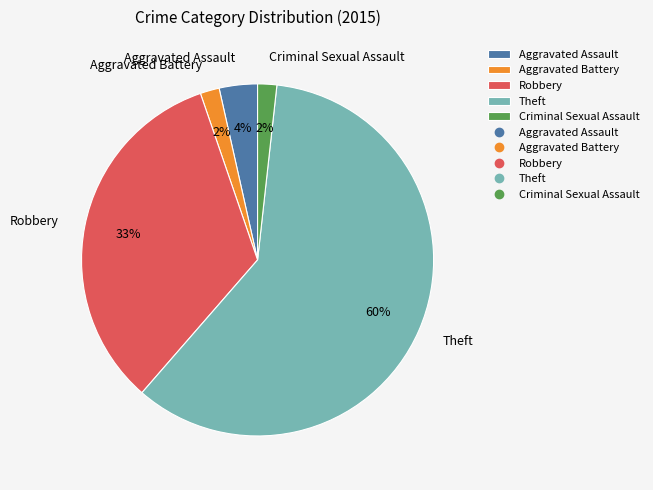

Count the number of slices in the pie.

5